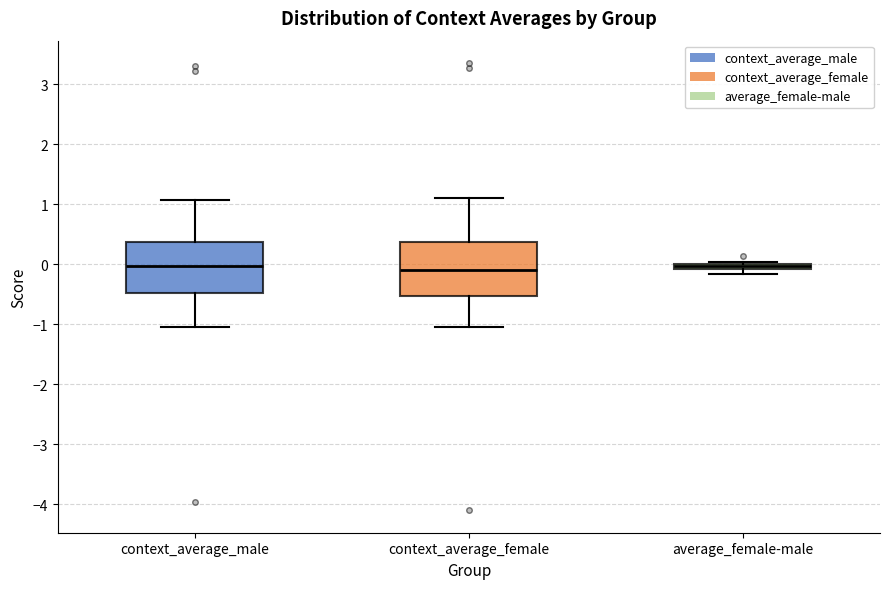

Where is the lower edge of the box for context_average_female on the y-axis? The values are not printed on the chart, so give them approximately, as read against the axis.

-0.5